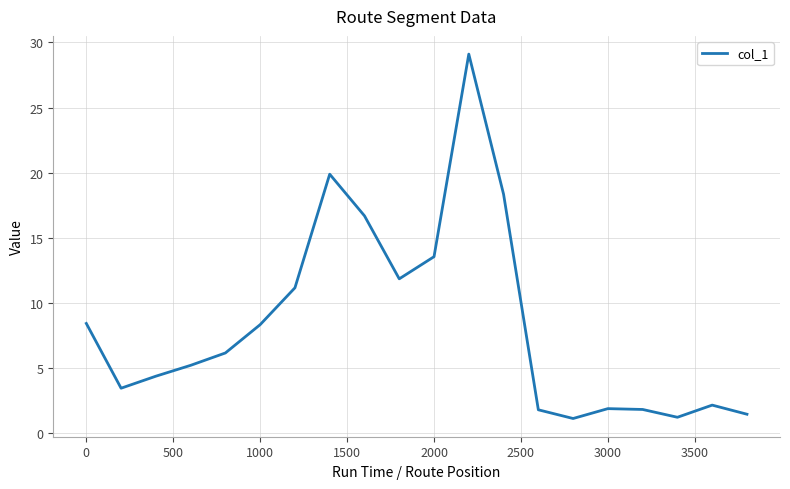

What is the minimum value shown in the chart?

1.1